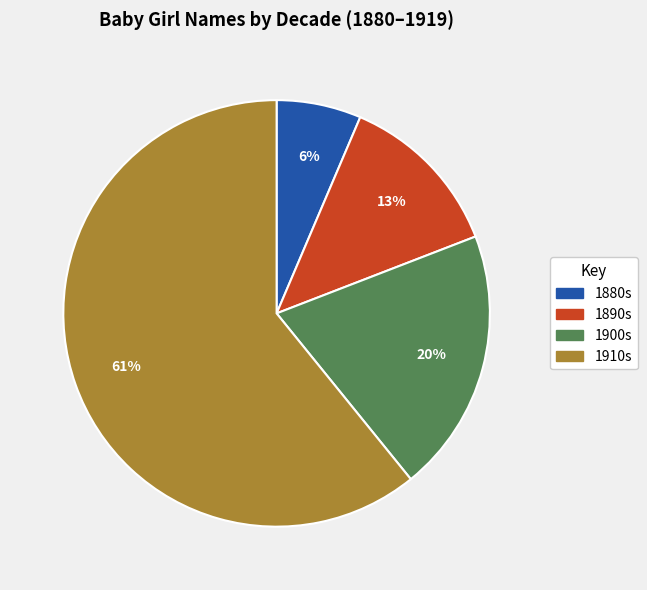

Is there a majority slice in this chart?

Yes